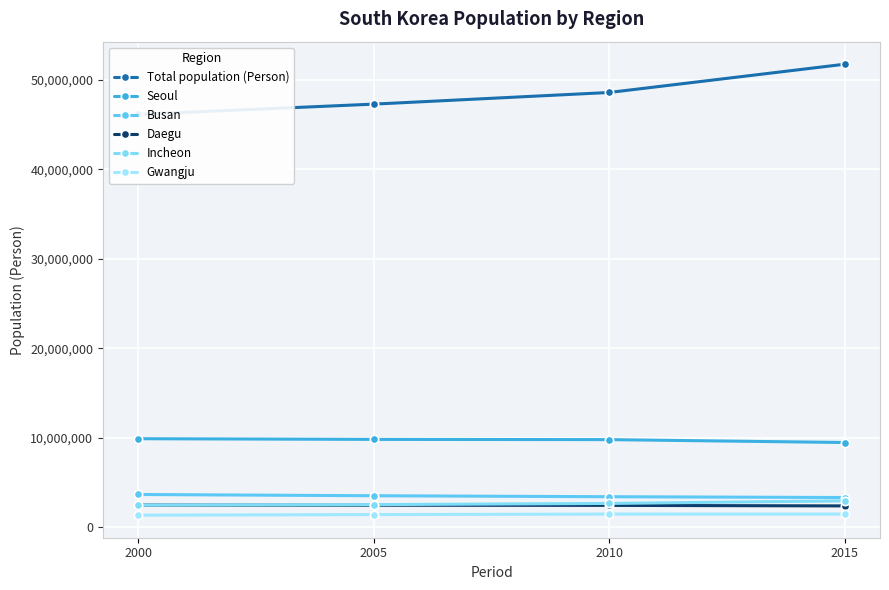

What is the total value across all series at 2010?

68374219